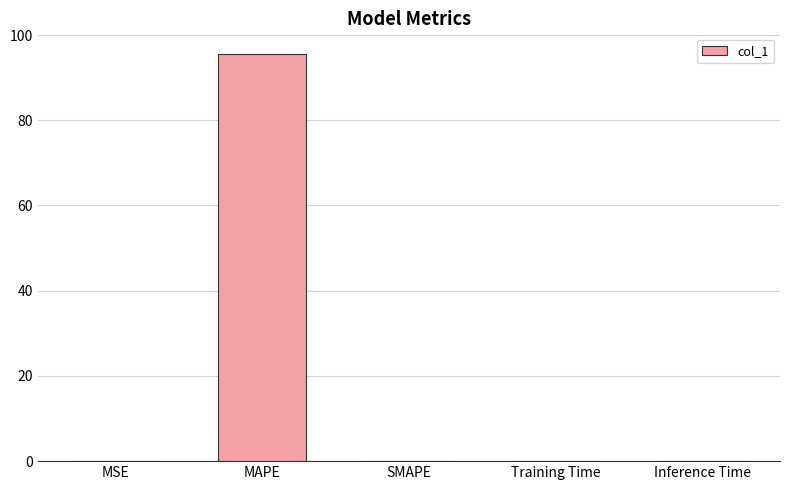

The value at SMAPE is 0.0. True or false?

True